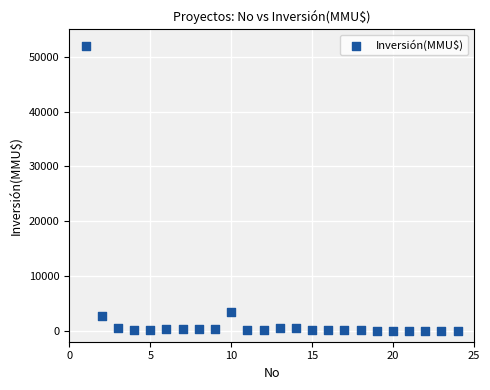

What is the range of X values (max minus min)?

23